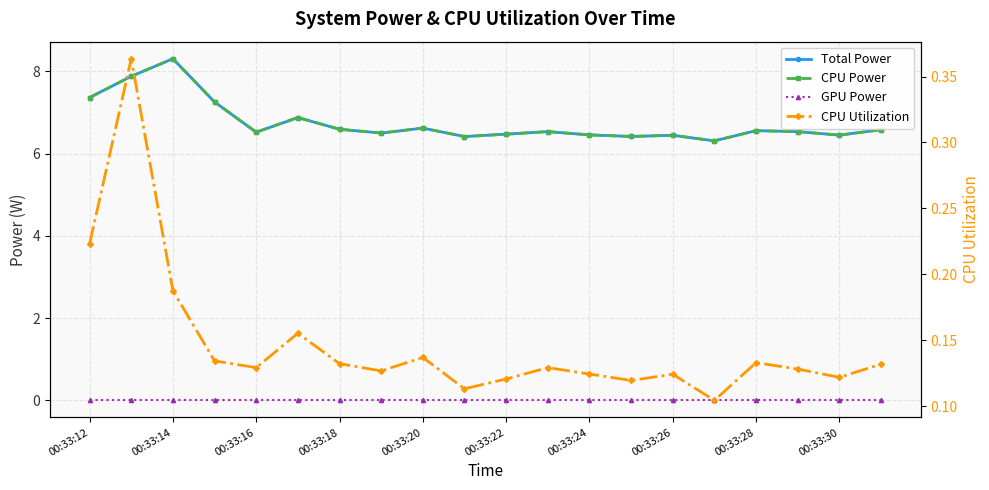

True or false: CPU Power and CPU Utilization intersect in this chart.

False